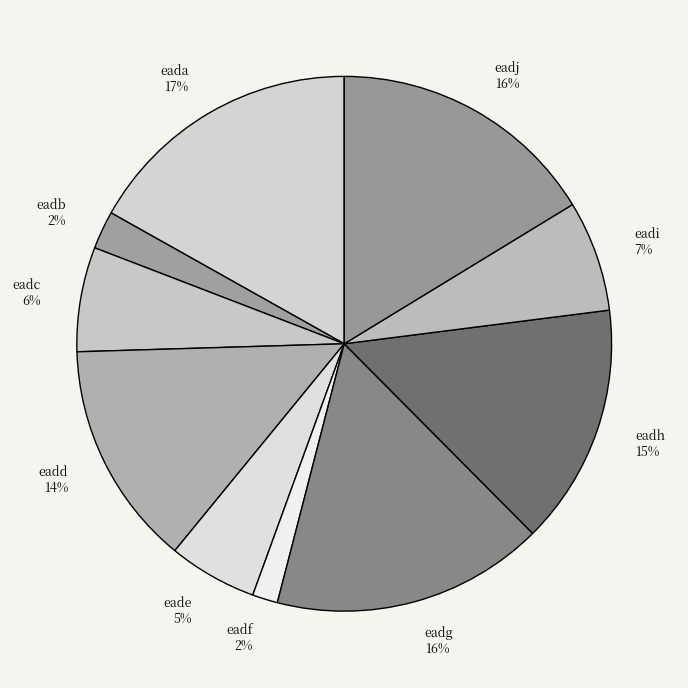

The eadg slice represents 4% of the pie. True or false?

False